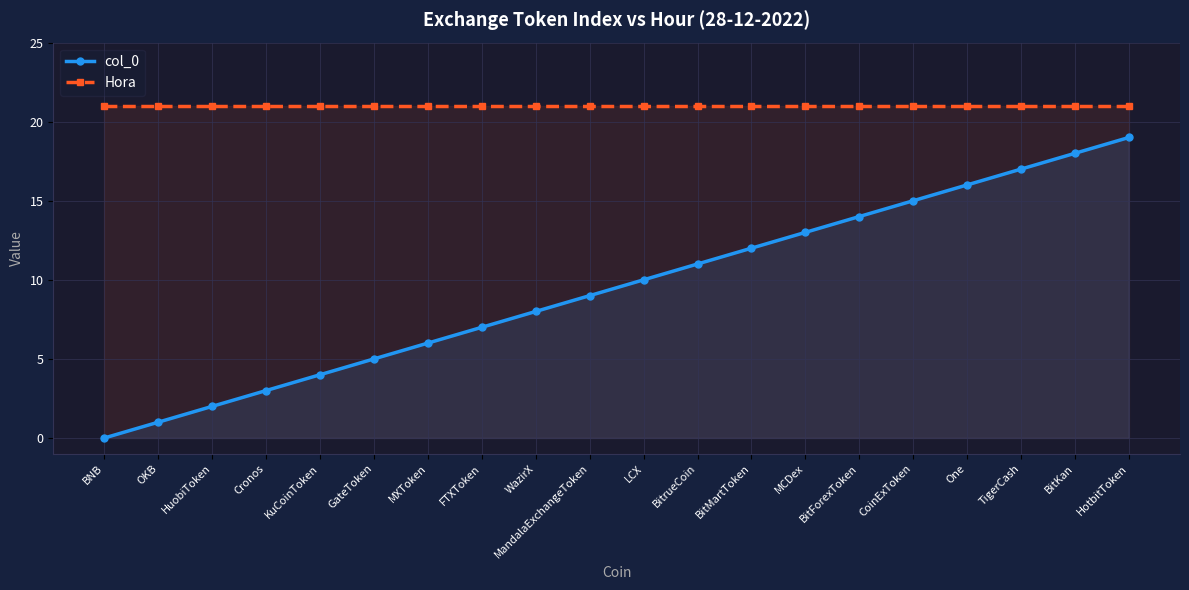

What is the label of the 18th point from the left?

TigerCash